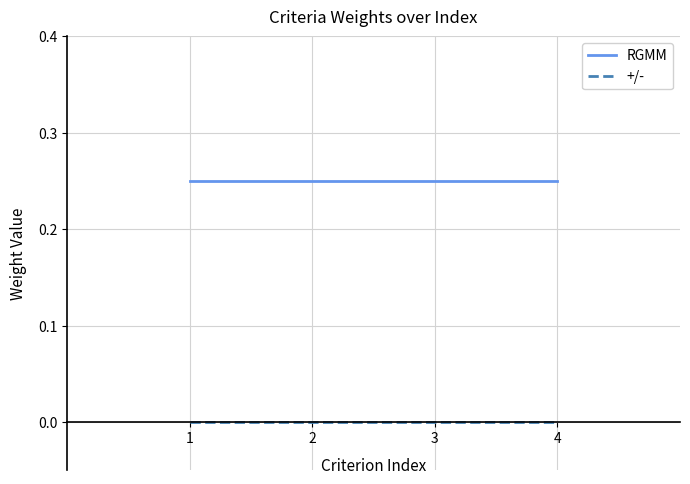

At 3, list the series in order from smallest to largest.

+/-, RGMM